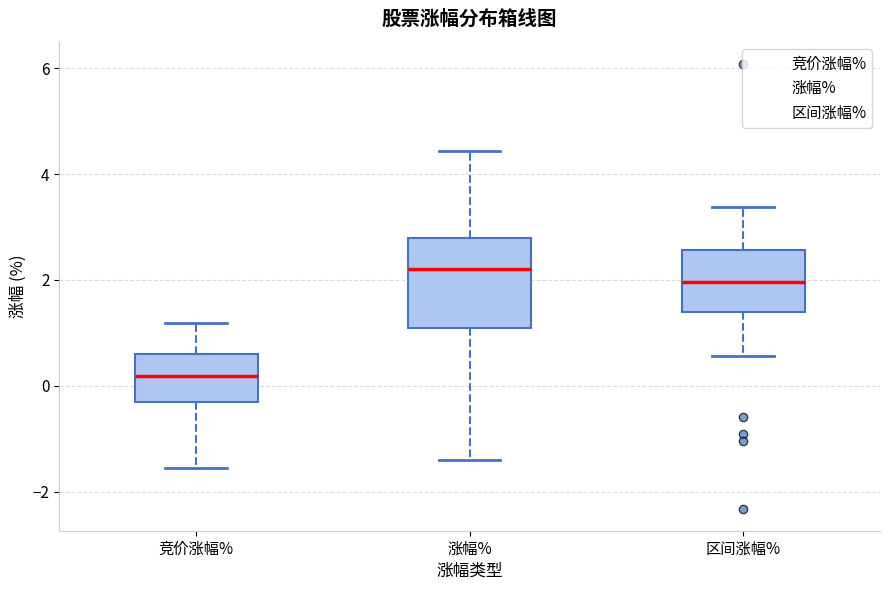

Reading left to right, transcribe this box plot: for each box, give where its median line is, the range the box spans, and where its two whiskers end, as read against the y-axis. The values are not printed on the chart, so give them approximately, as read against the axis.

竞价涨幅%: median 0.2, box -0.4 to 0.6, whiskers -1.6 to 1.2
涨幅%: median 2.2, box 1.0 to 2.8, whiskers -1.4 to 4.4
区间涨幅%: median 2.0, box 1.4 to 2.6, whiskers 0.6 to 3.4